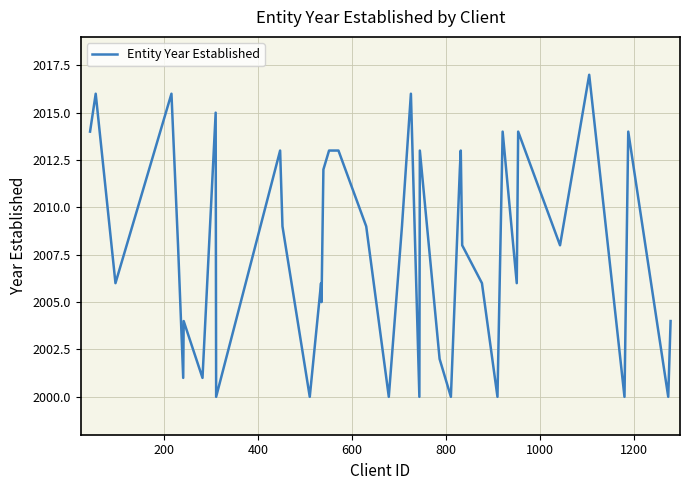

What is the difference between the maximum and minimum values?

17